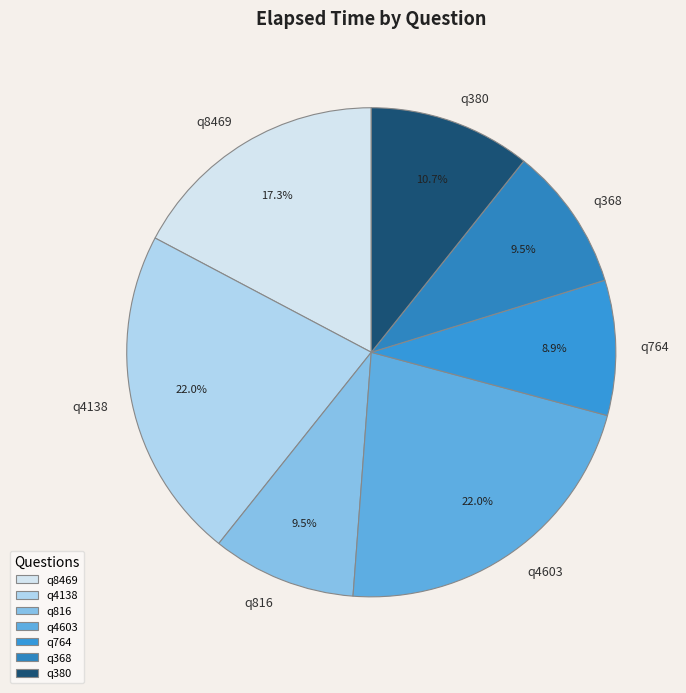

Which slice is the smallest?

q764